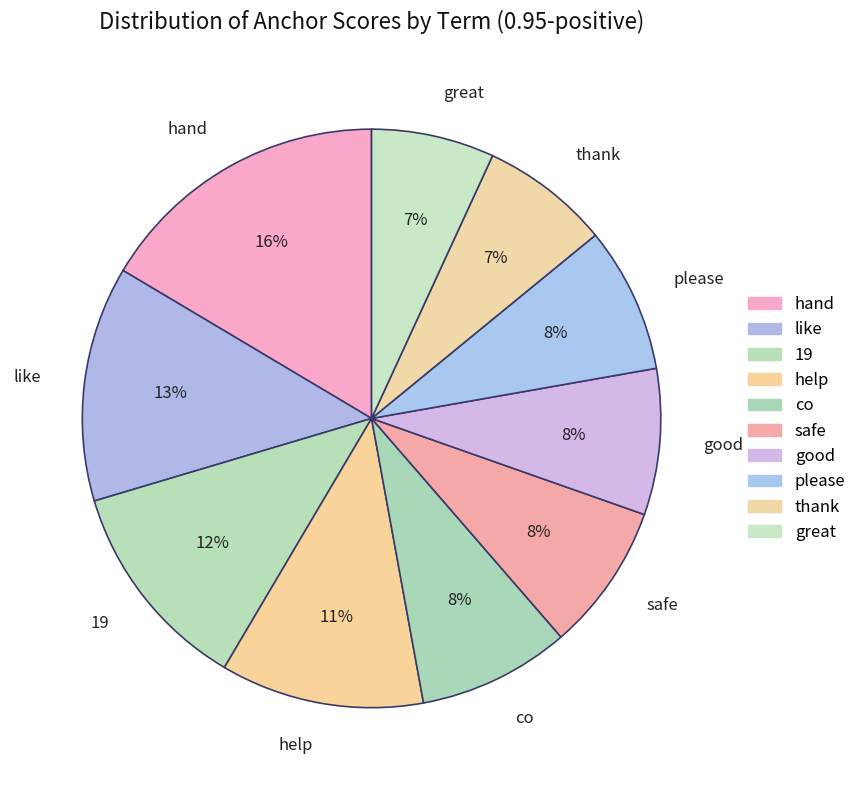

Which category has the biggest portion of the pie?

hand